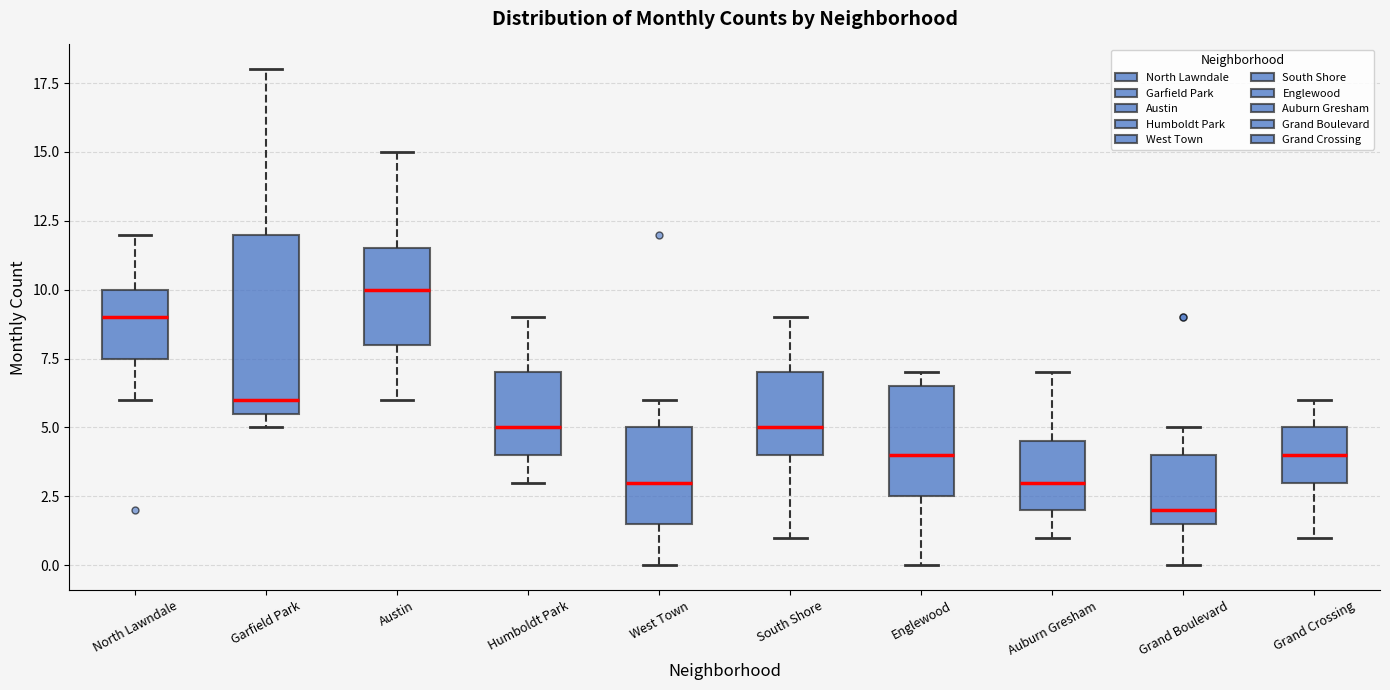

Reading left to right, transcribe this box plot: for each box, give where its median line is, the range the box spans, and where its two whiskers end, as read against the y-axis. The values are not printed on the chart, so give them approximately, as read against the axis.

North Lawndale: median 9.0, box 7.5 to 10.0, whiskers 6.0 to 12.0
Garfield Park: median 6.0, box 5.5 to 12.0, whiskers 5.0 to 18.0
Austin: median 10.0, box 8.0 to 11.5, whiskers 6.0 to 15.0
Humboldt Park: median 5.0, box 4.0 to 7.0, whiskers 3.0 to 9.0
West Town: median 3.0, box 1.5 to 5.0, whiskers 0.0 to 6.0
South Shore: median 5.0, box 4.0 to 7.0, whiskers 1.0 to 9.0
Englewood: median 4.0, box 2.5 to 6.5, whiskers 0.0 to 7.0
Auburn Gresham: median 3.0, box 2.0 to 4.5, whiskers 1.0 to 7.0
Grand Boulevard: median 2.0, box 1.5 to 4.0, whiskers 0.0 to 5.0
Grand Crossing: median 4.0, box 3.0 to 5.0, whiskers 1.0 to 6.0